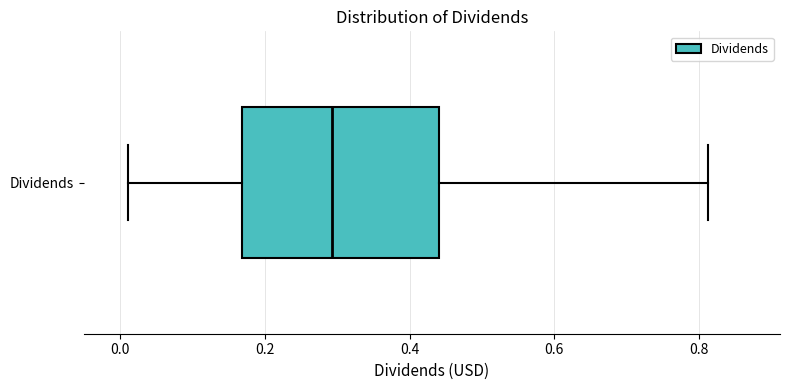

Where is the right edge of the box for Dividends on the x-axis? The values are not printed on the chart, so give them approximately, as read against the axis.

0.44